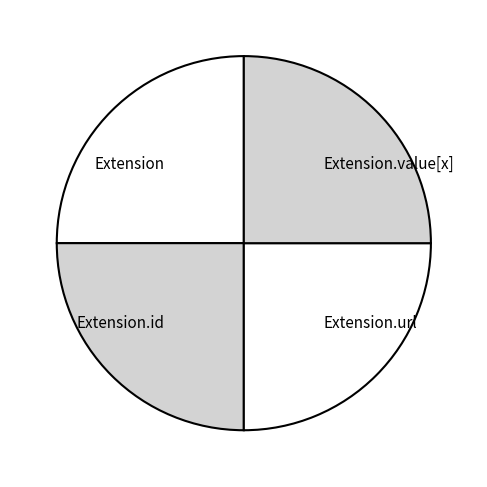

Approximately how many times larger is the value at Extension.value[x] compared to Extension?

1.0